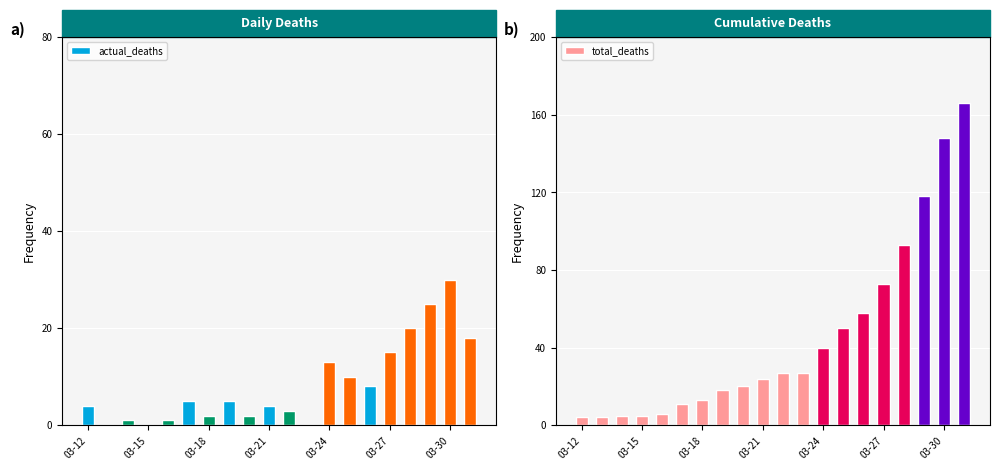

Is it true that actual_deaths equals 4 at 03-21?

True